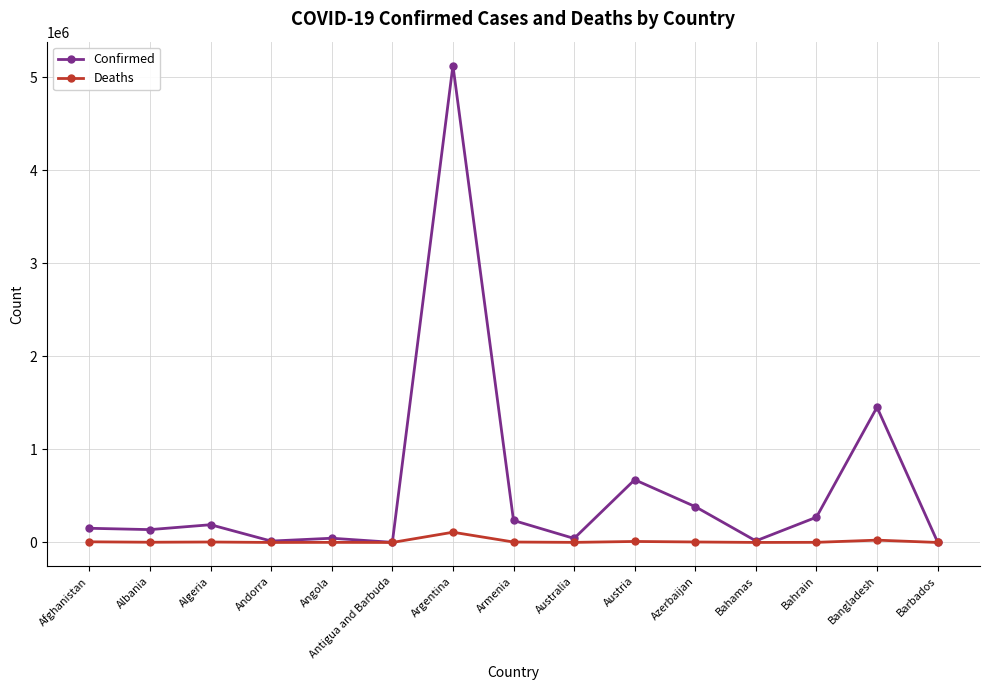

True or false: Deaths has more than 1 interior local peaks.

True